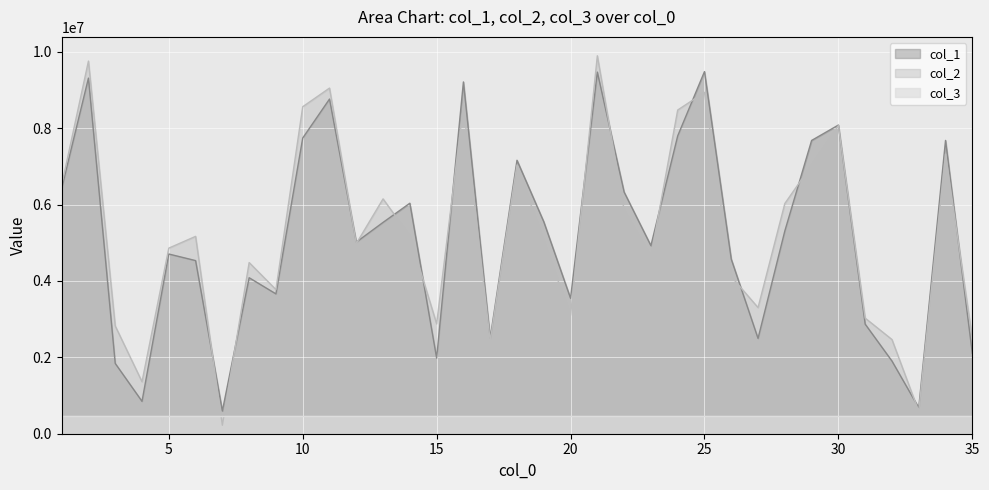

What is the average value of the col_1 series?

5154817.1